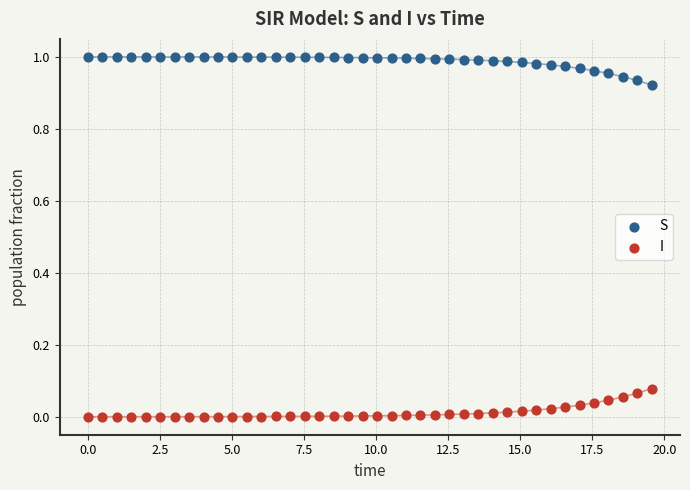

Which series reaches the maximum Y coordinate?

S